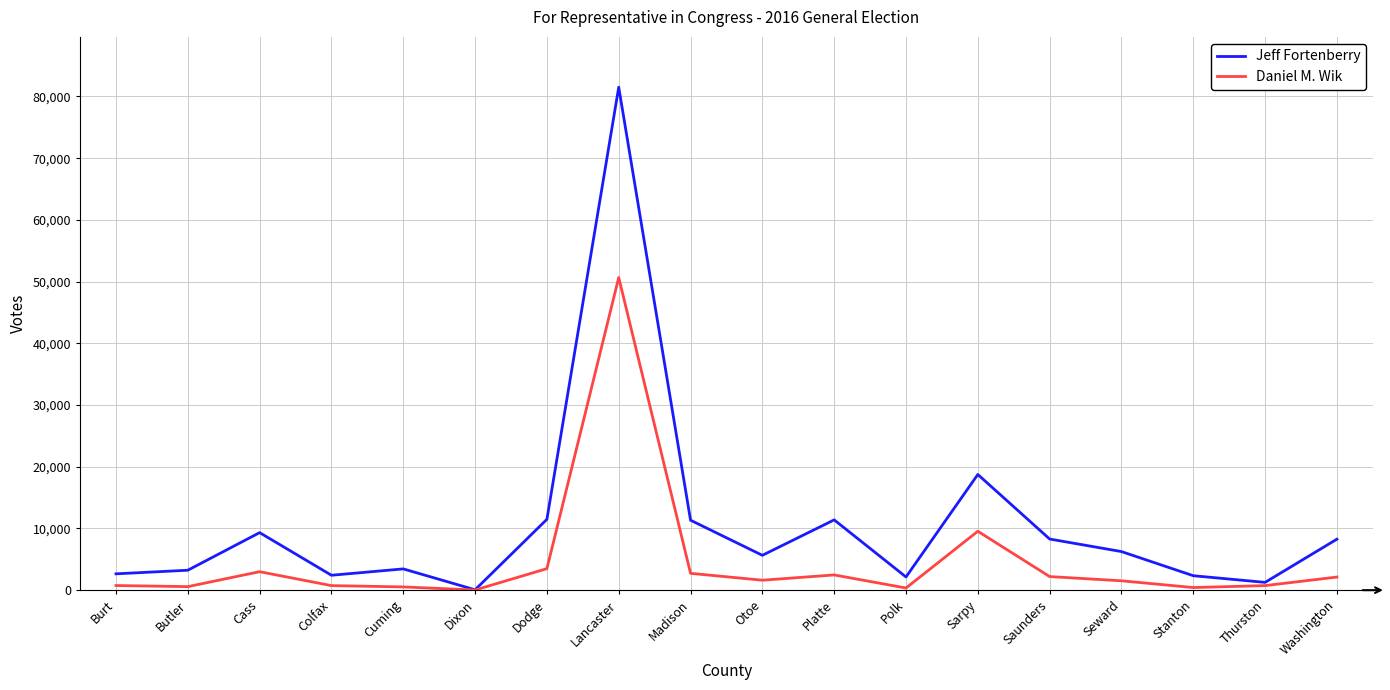

What is the sum of all Daniel M. Wik values?

83467